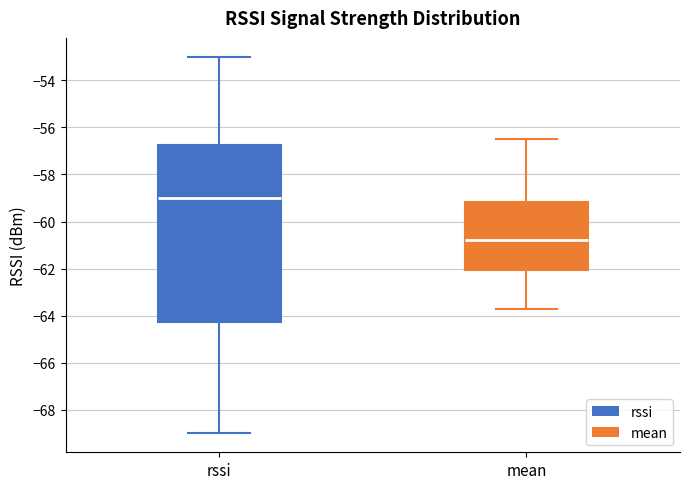

Which box has the highest median line?

rssi